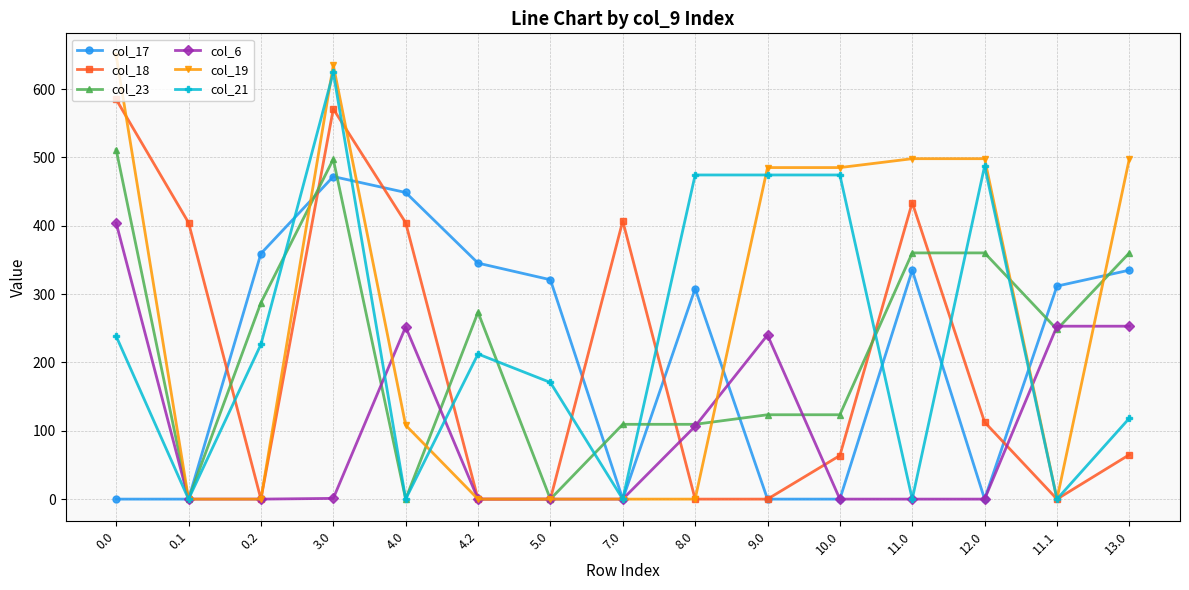

What is the spread (max minus min) of values at 7.0?

407.0